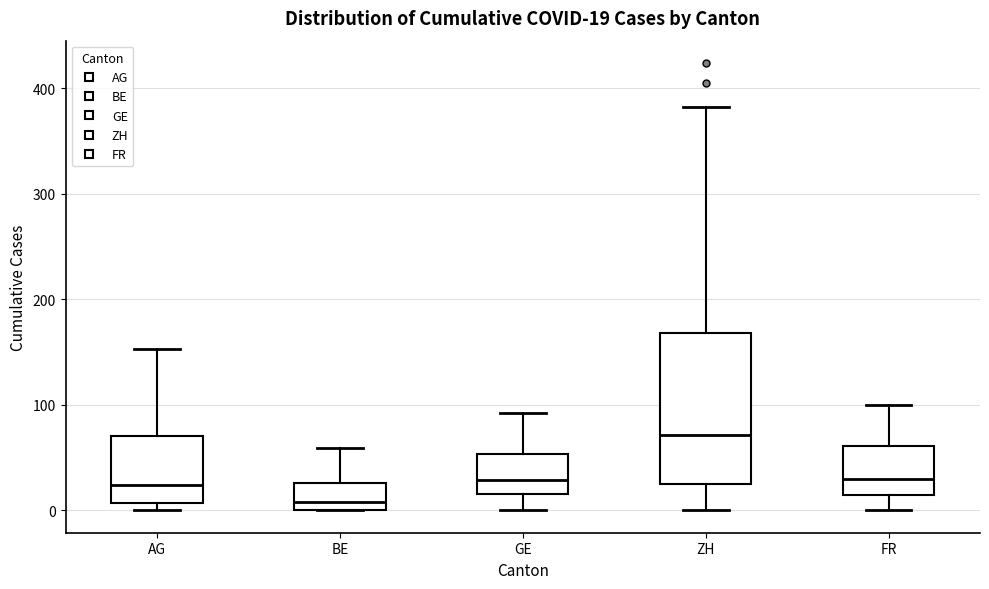

Which box is the tallest, from its lower edge to its upper edge?

ZH